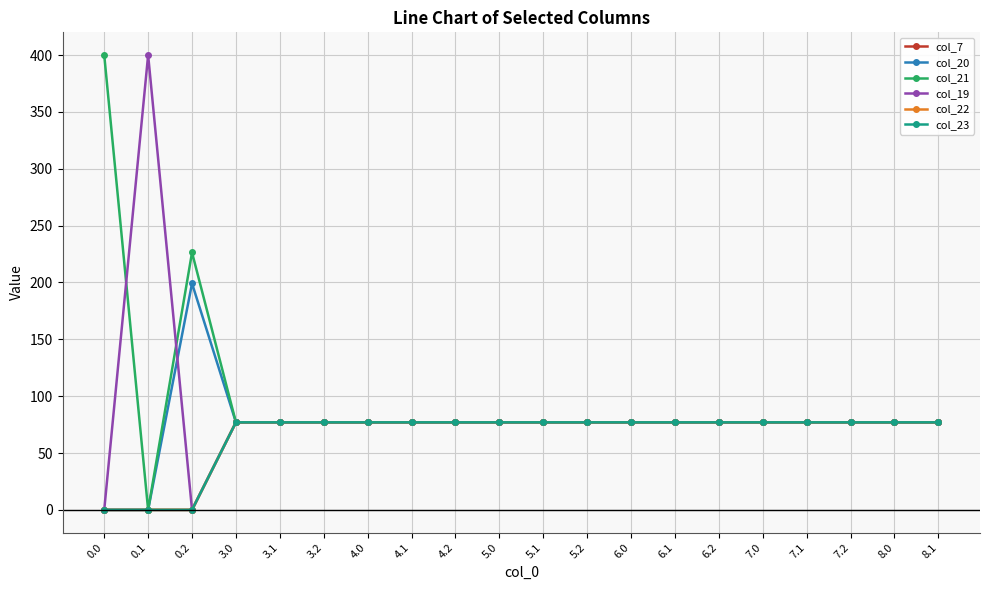

Does the chart display data point markers on the line(s)?

Yes